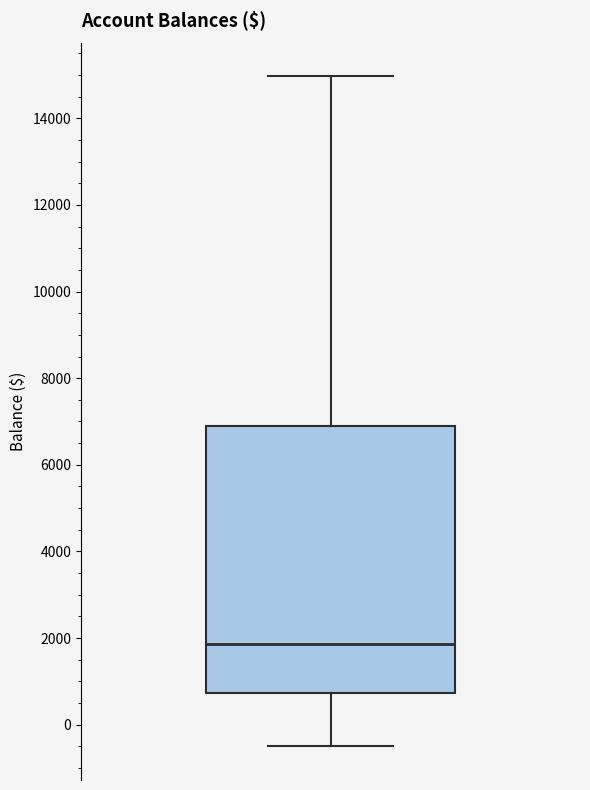

Read this box plot against the y-axis: the position of the median line, the range covered by the box, and the ends of both whiskers. The values are not printed on the chart, so give them approximately, as read against the axis.

median 1800, box 800 to 6800, whiskers -600 to 15000